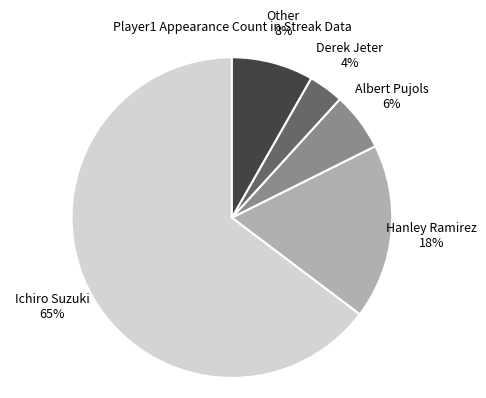

To the nearest percent, what is the average slice percentage?

20%